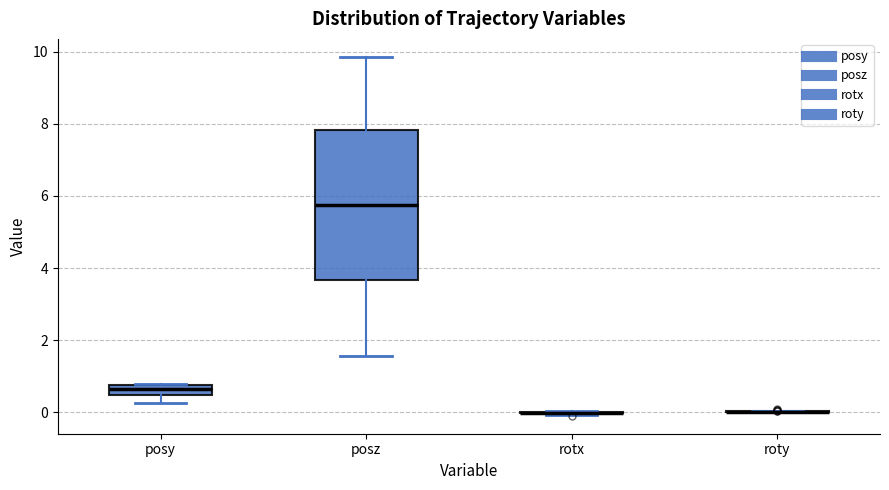

Which box is the tallest, from its lower edge to its upper edge?

posz